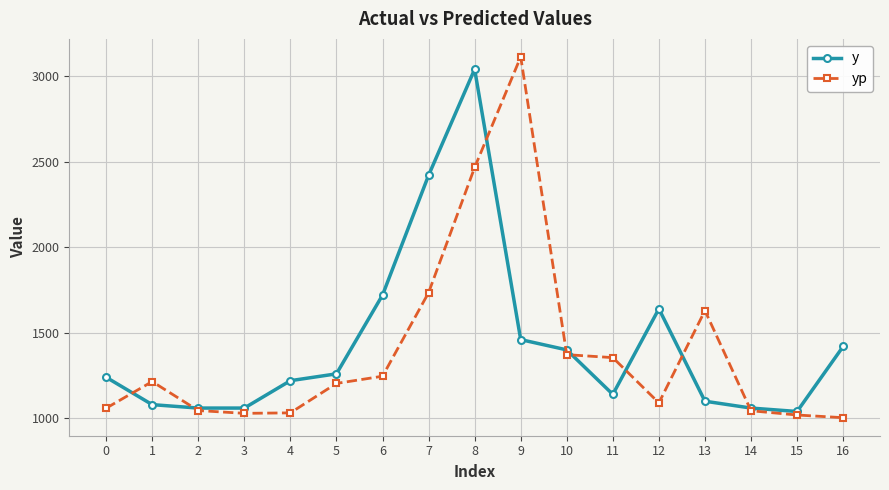

Count the number of data series in this chart.

2